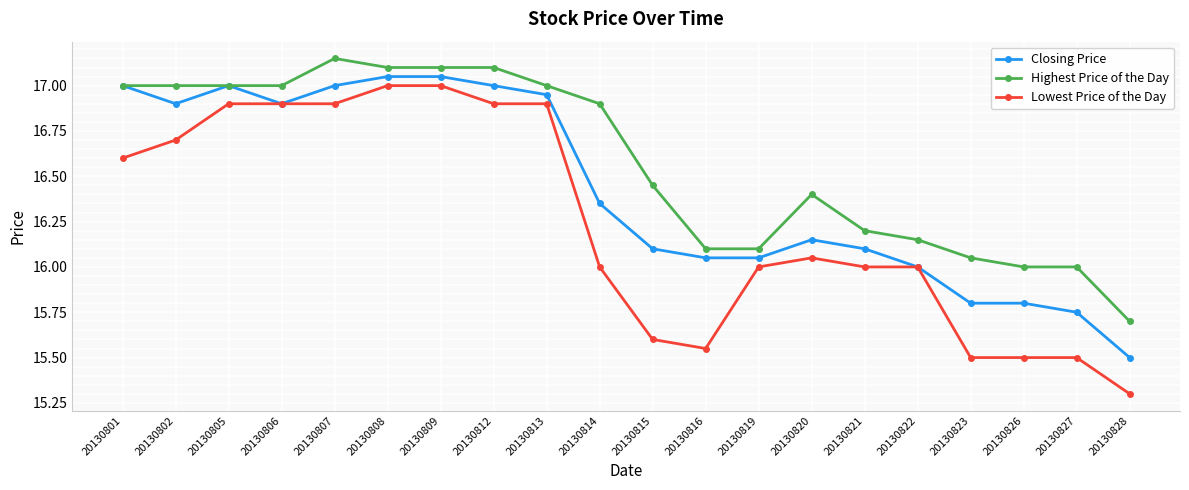

Between 20130802 and 20130816, which series saw the biggest shift?

Lowest Price of the Day